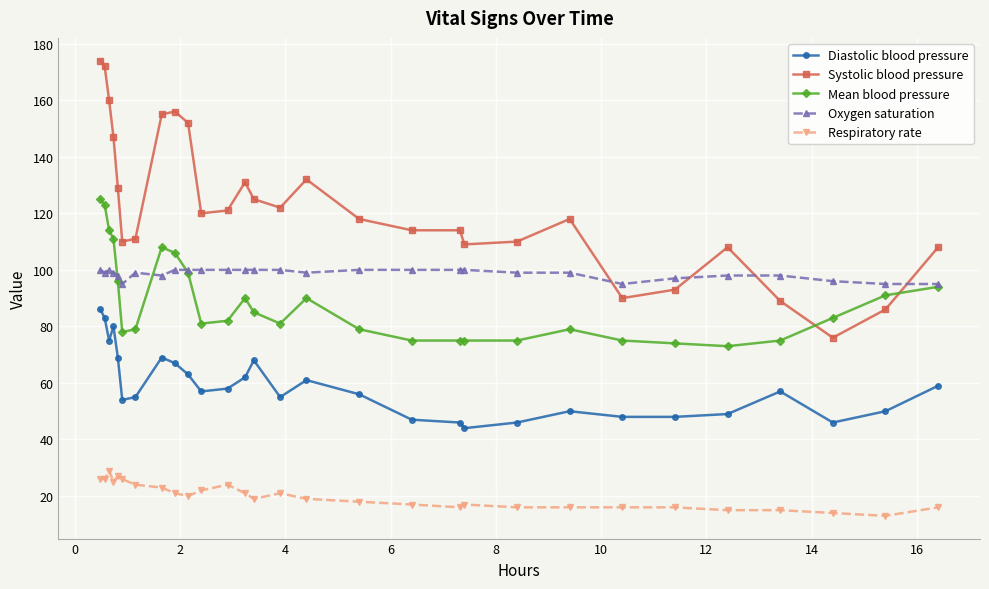

True or false: Diastolic blood pressure has more than 0 interior local peaks.

True